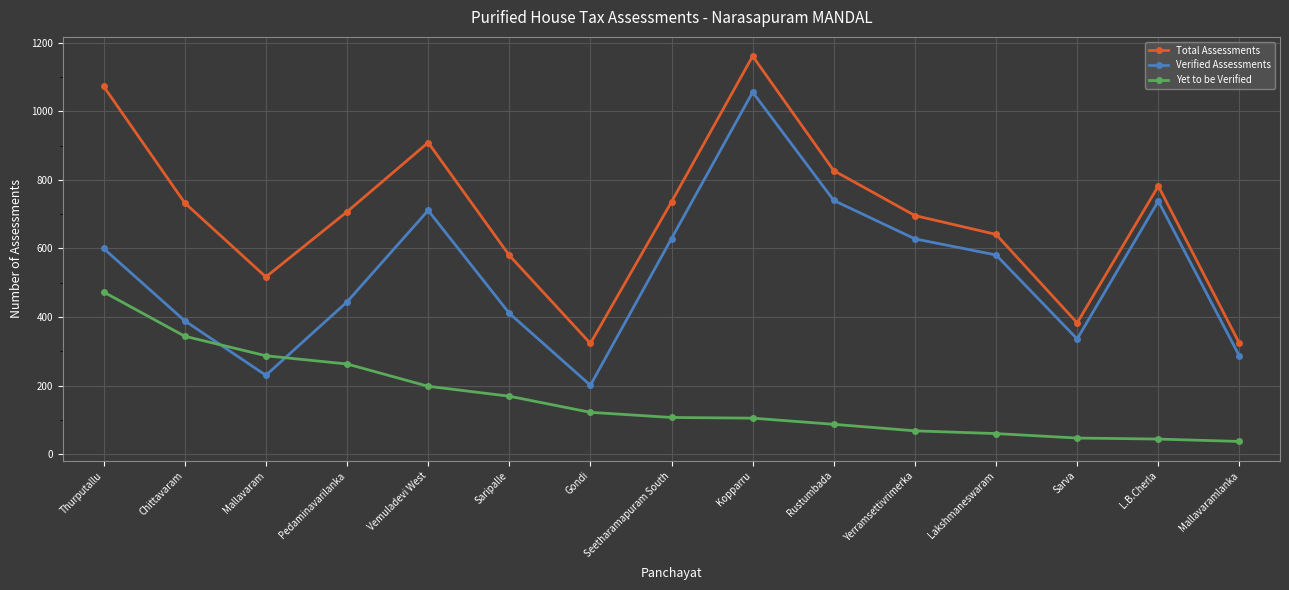

Which series has the widest spread of values?

Verified Assessments